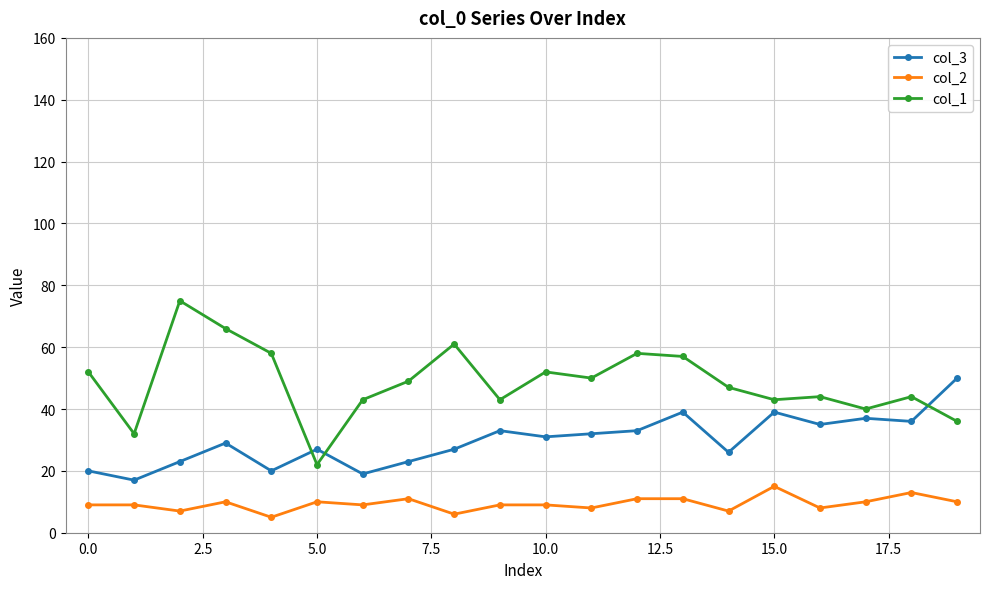

List the series in order of their overall mean, highest first.

col_1, col_3, col_2